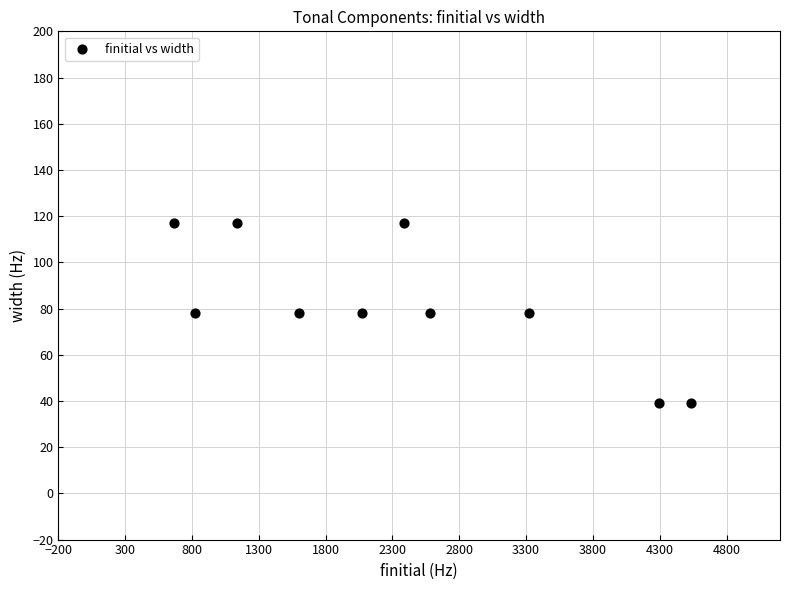

What is the range of X values (max minus min)?

3867